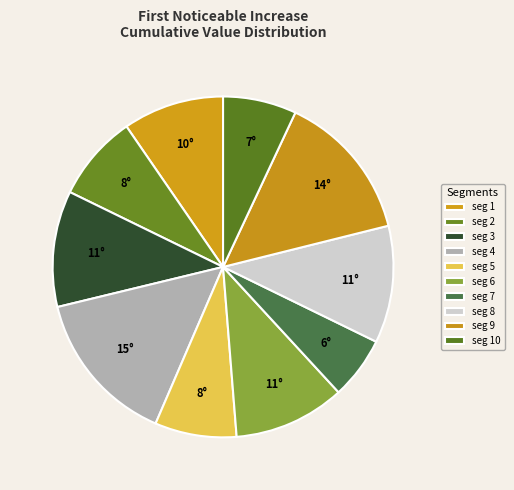

How many segments does this pie chart have?

10